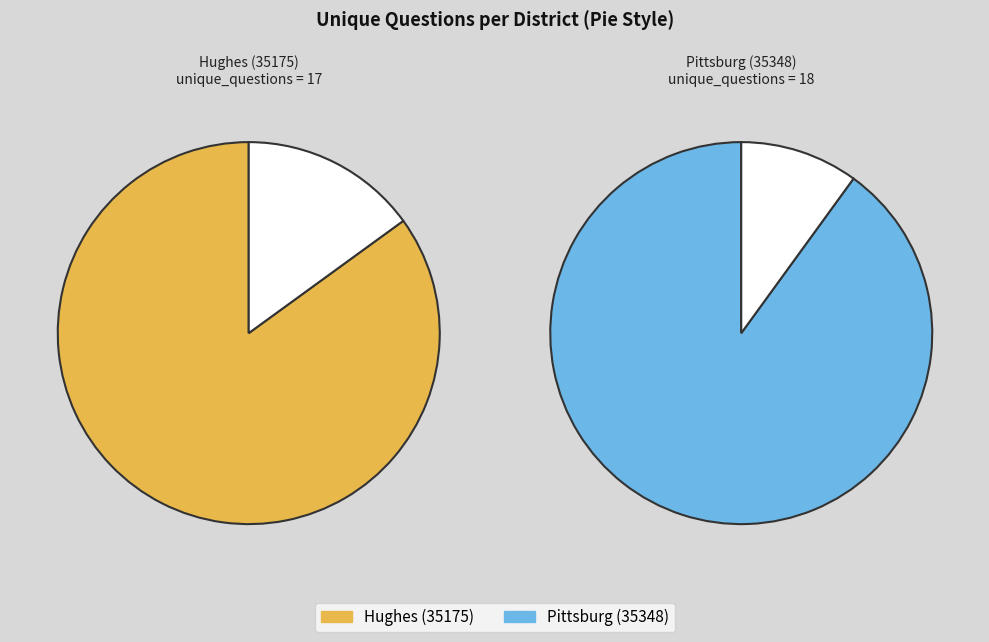

Which category accounts for the majority?

Pittsburg (35348)